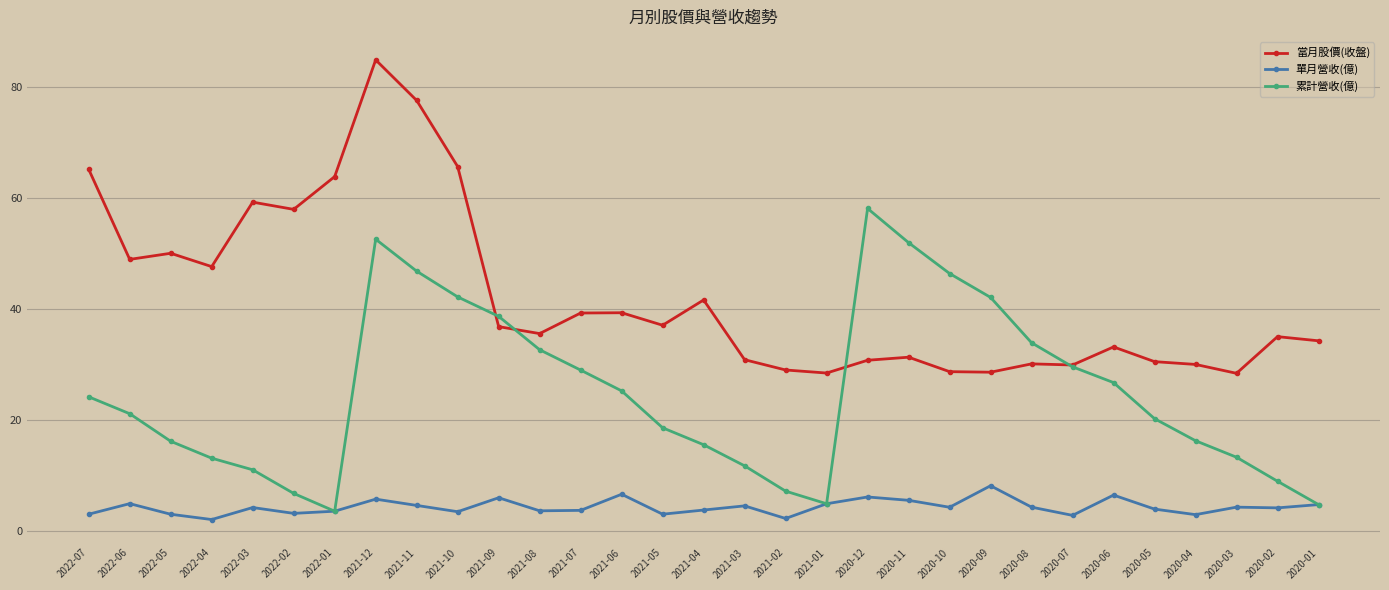

What are all the series names shown in the legend?

當月股價(收盤), 單月營收(億), 累計營收(億)